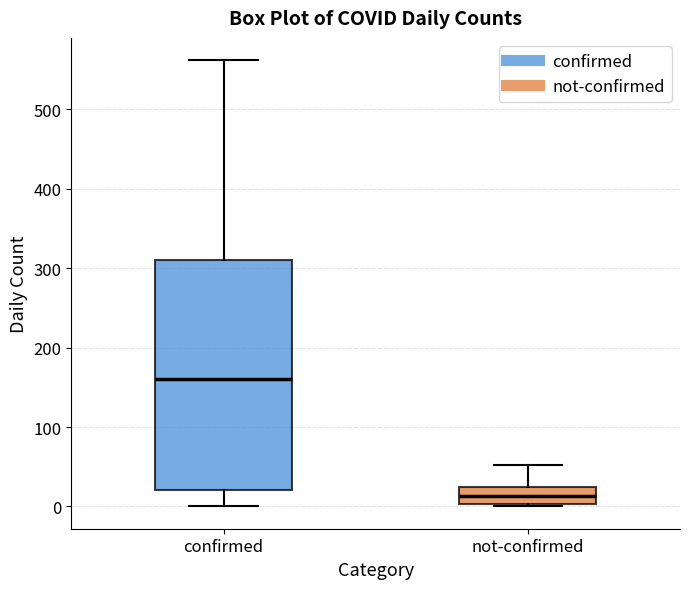

Comparing the boxes themselves (not the whiskers), which one is the tallest?

confirmed